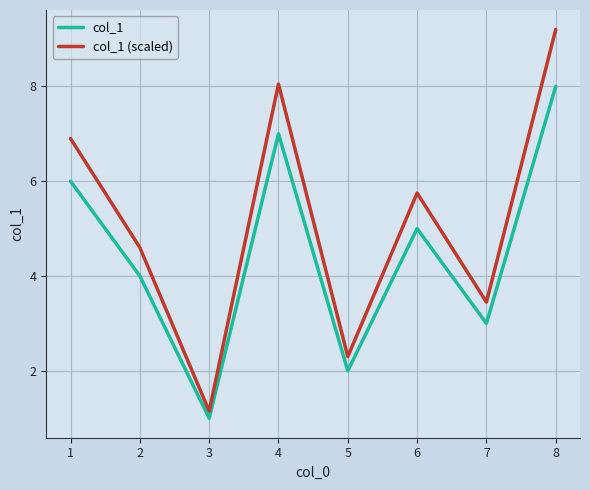

List the labels in order of col_1 (scaled) value, largest first.

8, 4, 1, 6, 2, 7, 5, 3